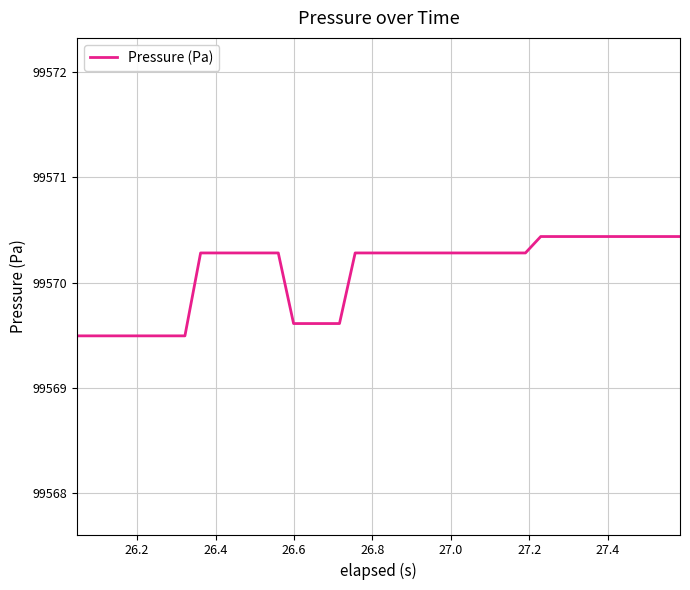

What is the greatest value displayed?

99570.4